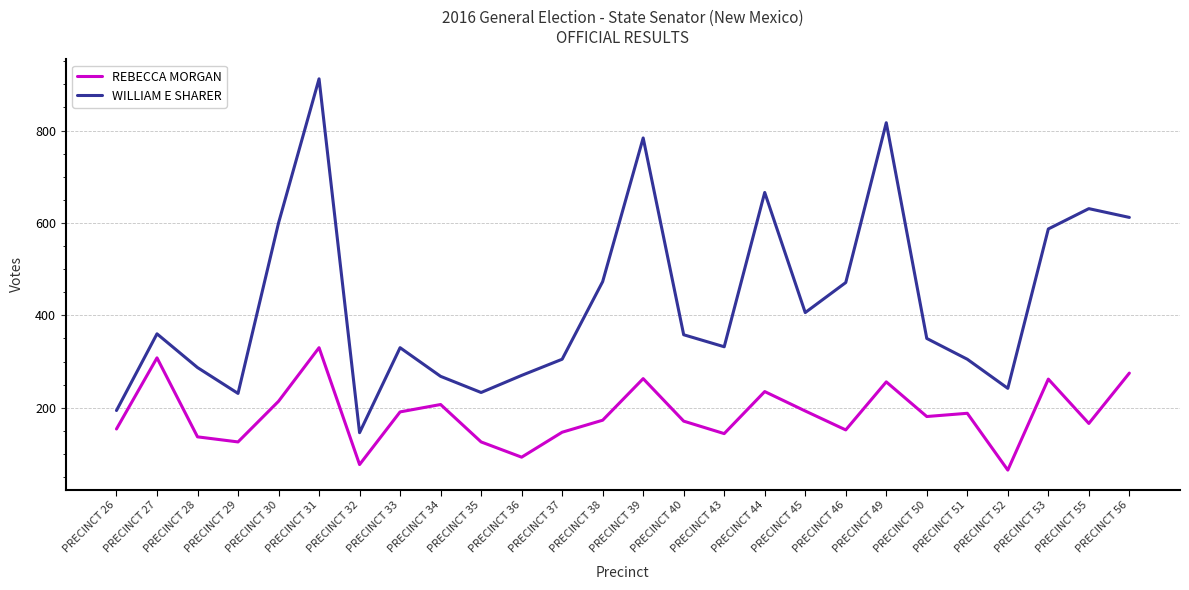

How many values in the REBECCA MORGAN series are below 181?

13